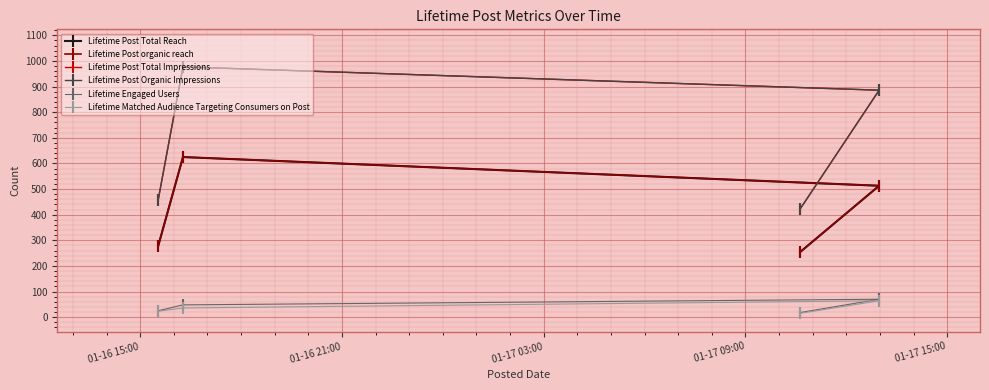

How many series are shown in this chart?

6